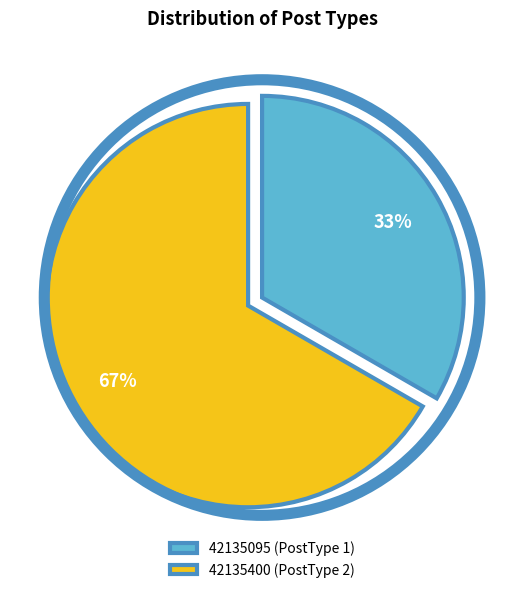

Which has a higher value, 42135095 (PostType 1) or 42135400 (PostType 2)?

42135400 (PostType 2)